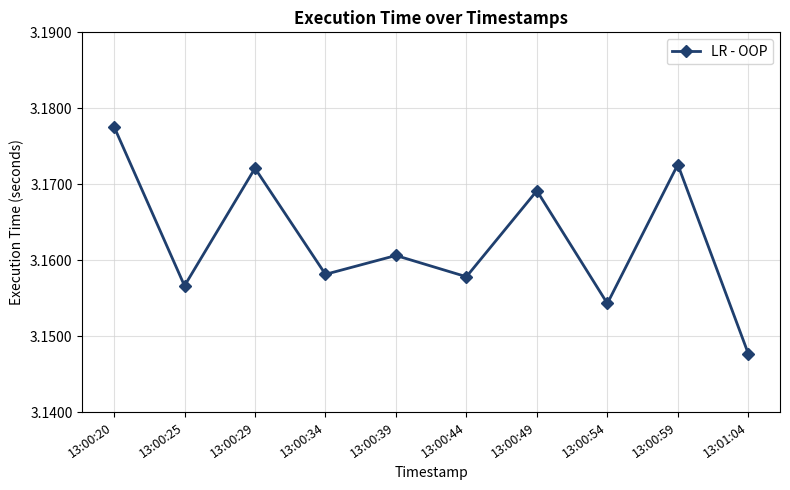

What is the label of the 3rd point from the left?

13:00:29